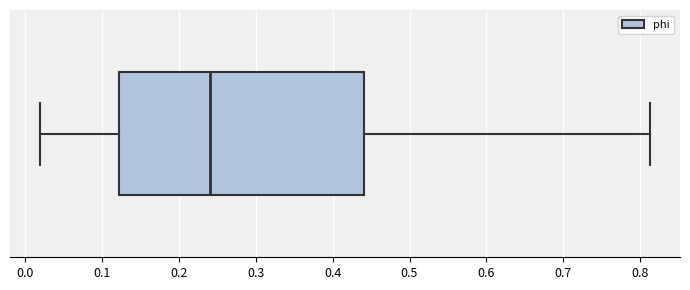

Where is the right edge of the box on the x-axis? The values are not printed on the chart, so give them approximately, as read against the axis.

0.44